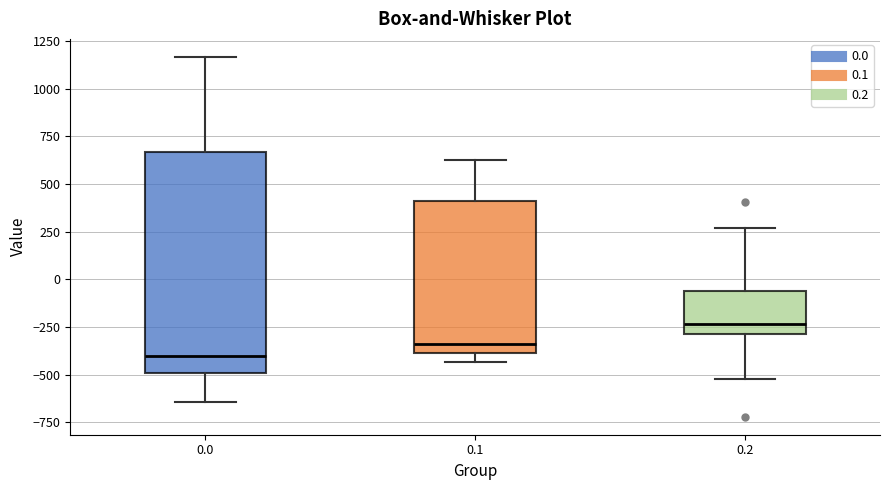

Reading left to right, read every box against the y-axis: the position of its median line, the range the box covers, and the ends of its whiskers. The values are not printed on the chart, so give them approximately, as read against the axis.

0.0: median -400, box -500 to 650, whiskers -650 to 1150
0.1: median -350, box -400 to 400, whiskers -450 to 650
0.2: median -250, box -300 to -50, whiskers -500 to 250